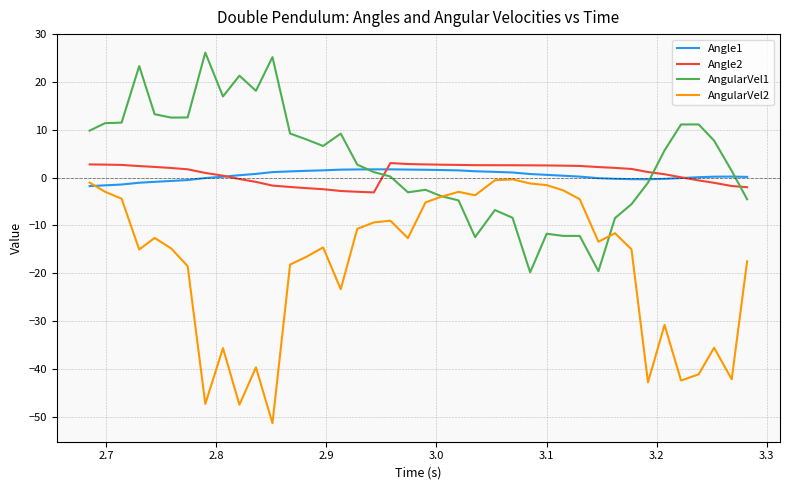

Which series has the widest spread of values?

AngularVel2